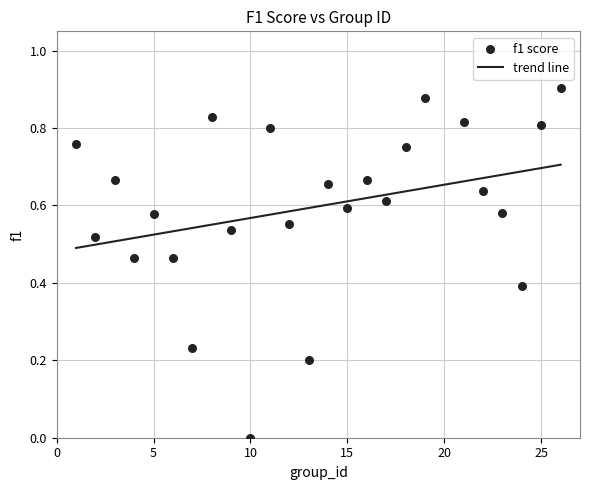

What is the range of X values (max minus min)?

25.0